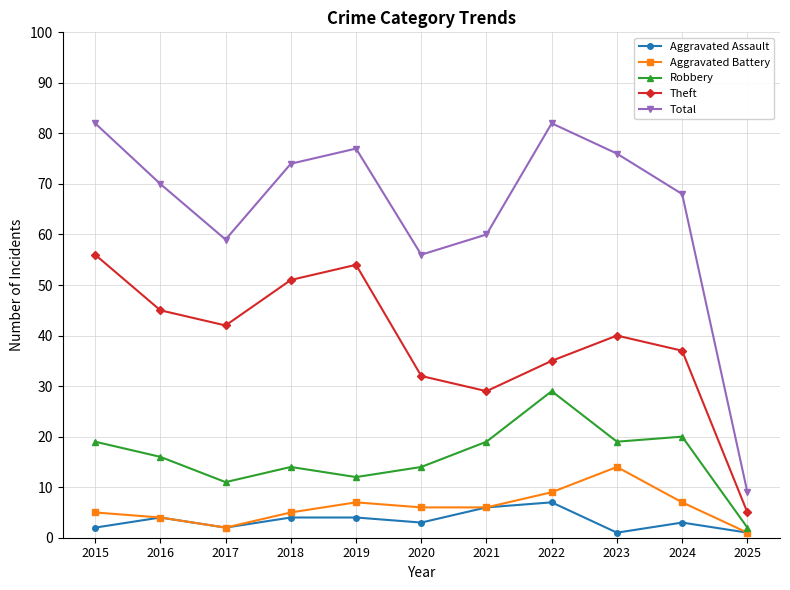

True or false: Robbery has a value of 25 at 2018.

False